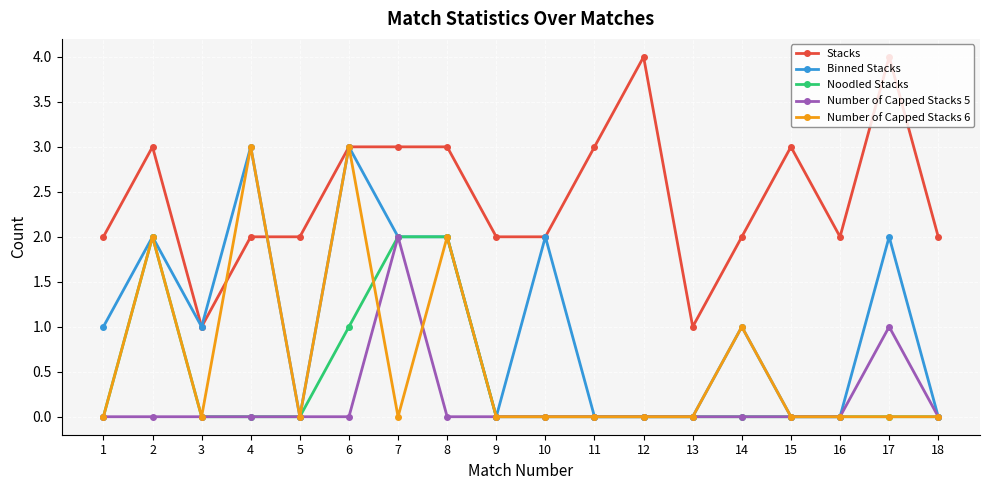

True or false: Number of Capped Stacks 6 has a value of 2 at 2.

True